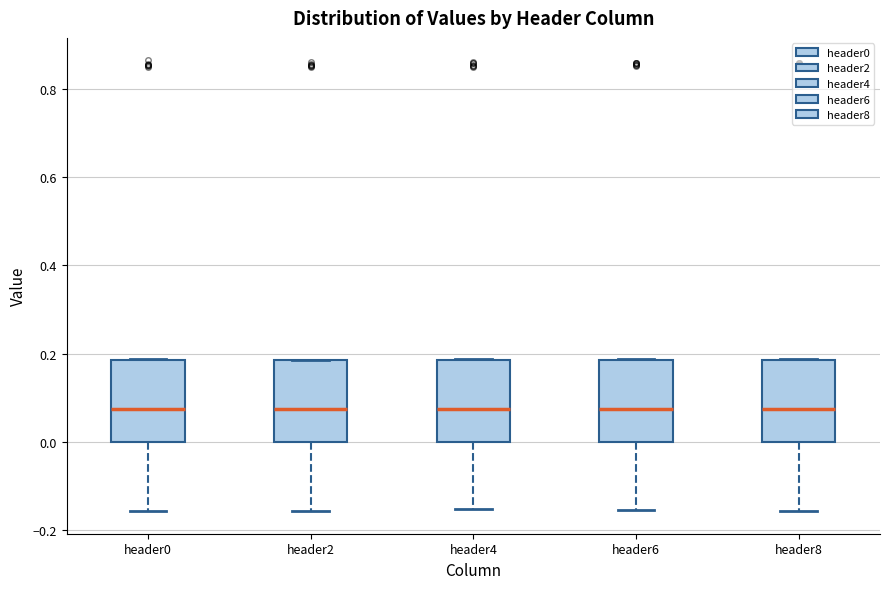

Reading left to right, transcribe this box plot: for each box, give where its median line is, the range the box spans, and where its two whiskers end, as read against the y-axis. The values are not printed on the chart, so give them approximately, as read against the axis.

header0: median 0.08, box 0.00 to 0.18, whiskers -0.16 to 0.18
header2: median 0.08, box 0.00 to 0.18, whiskers -0.16 to 0.18
header4: median 0.08, box 0.00 to 0.18, whiskers -0.16 to 0.18
header6: median 0.08, box 0.00 to 0.18, whiskers -0.16 to 0.18
header8: median 0.08, box 0.00 to 0.18, whiskers -0.16 to 0.18